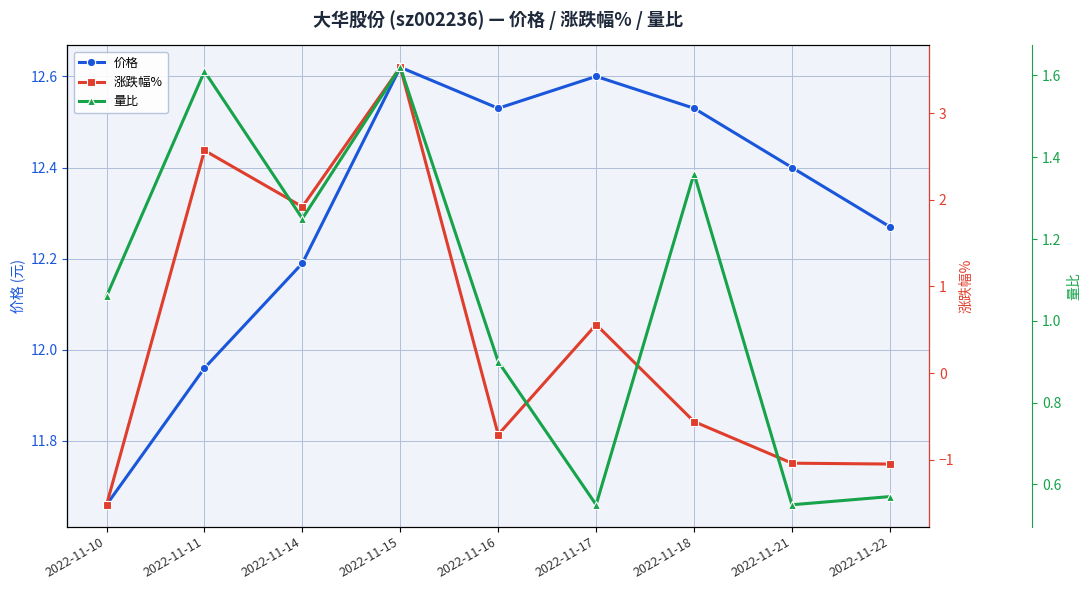

Which series changed the most between 2022-11-16 and 2022-11-21?

量比